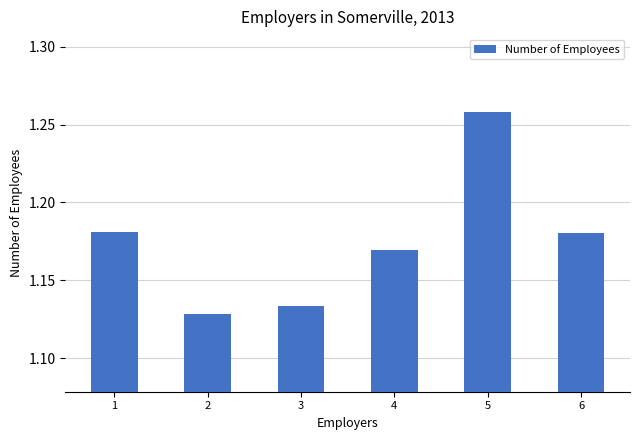

What is the difference between the maximum and second lowest values?

0.1